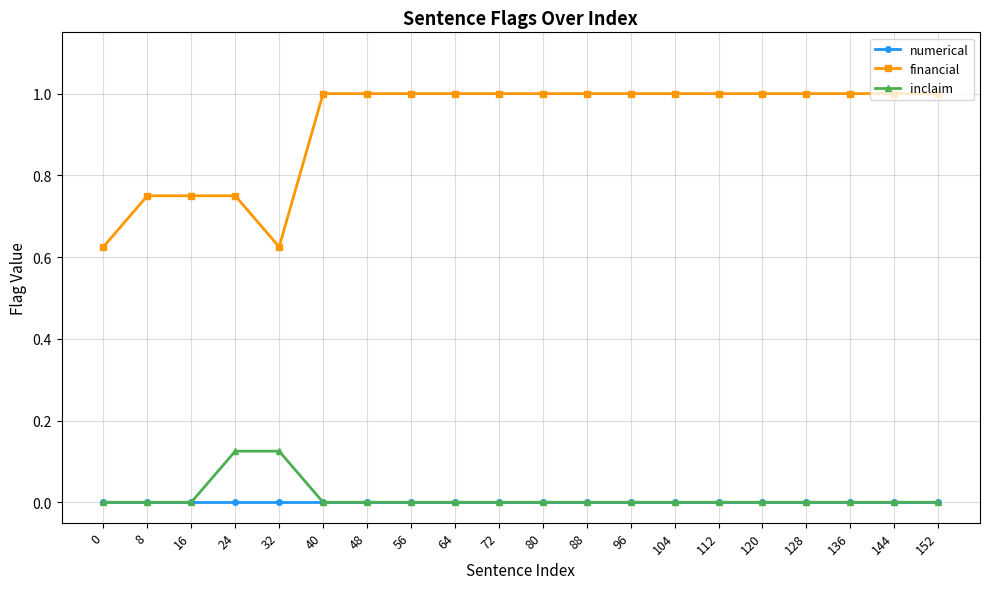

The inclaim series shows 0.0 at 8. True or false?

True